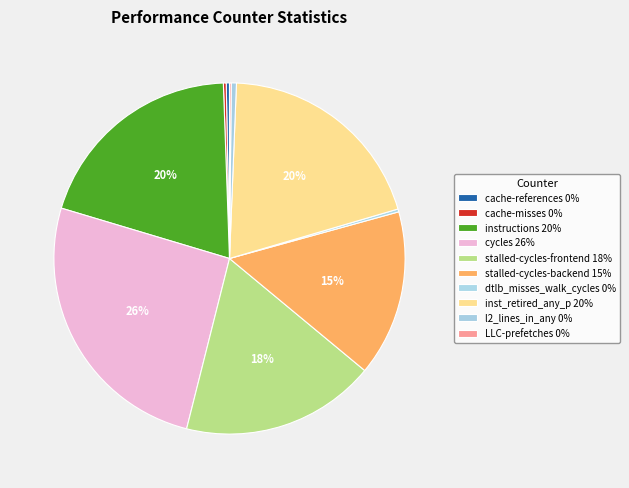

Do dtlb_misses_walk_cycles and instructions together represent more than half of the pie?

No